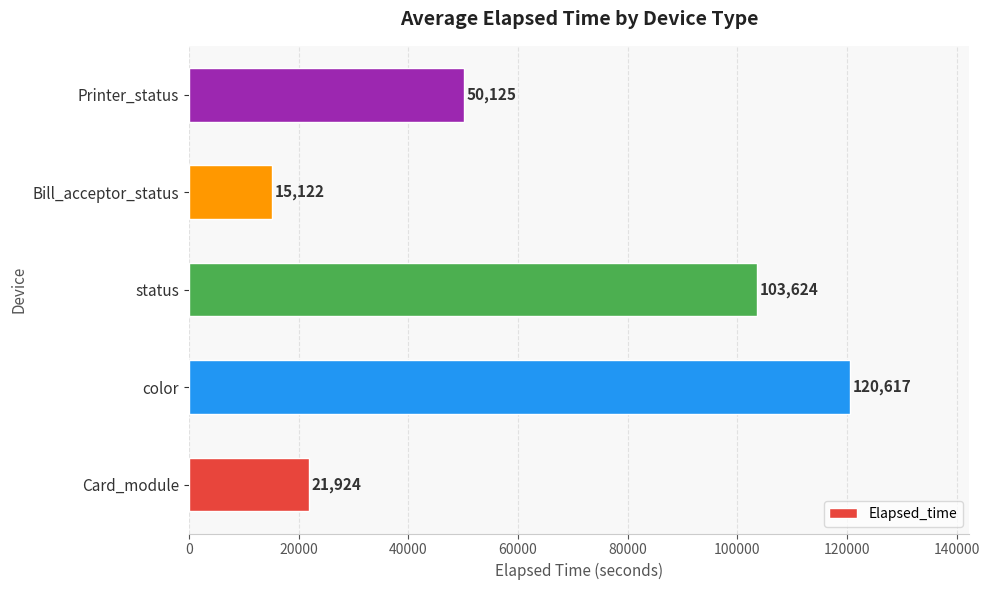

The chart shows a value of 29240 at status. True or false?

False